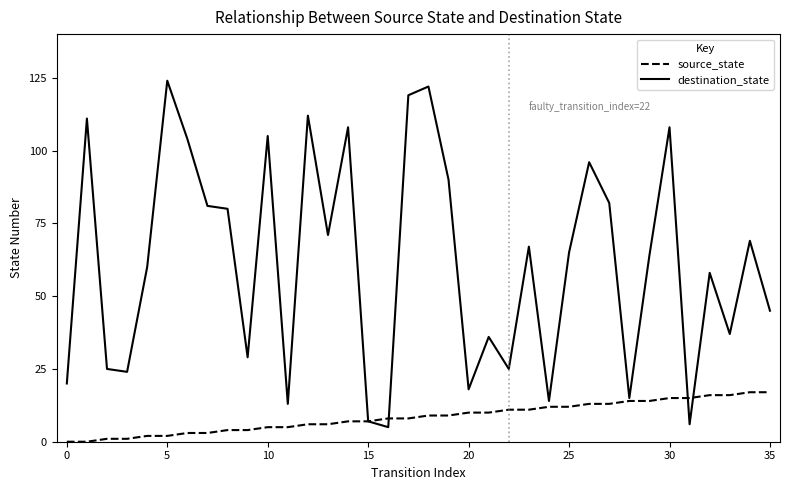

How many lines are shown in the chart?

2